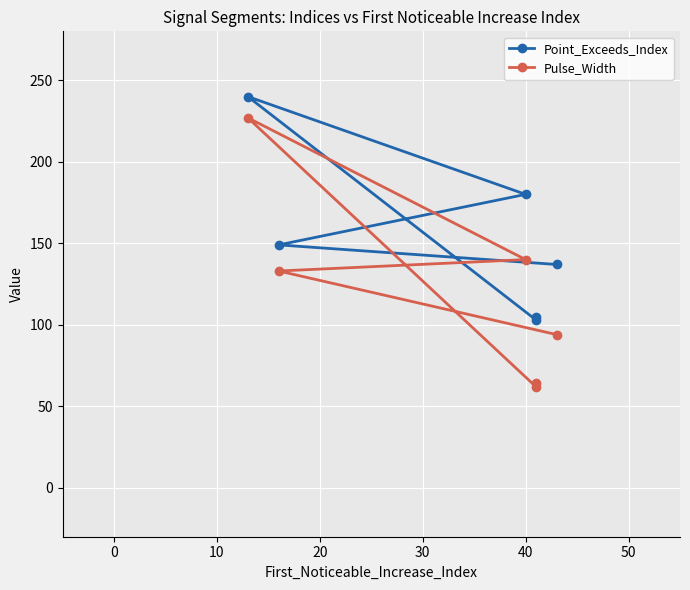

In Pulse_Width, how many points are lower than both neighbors (excluding endpoints)?

1